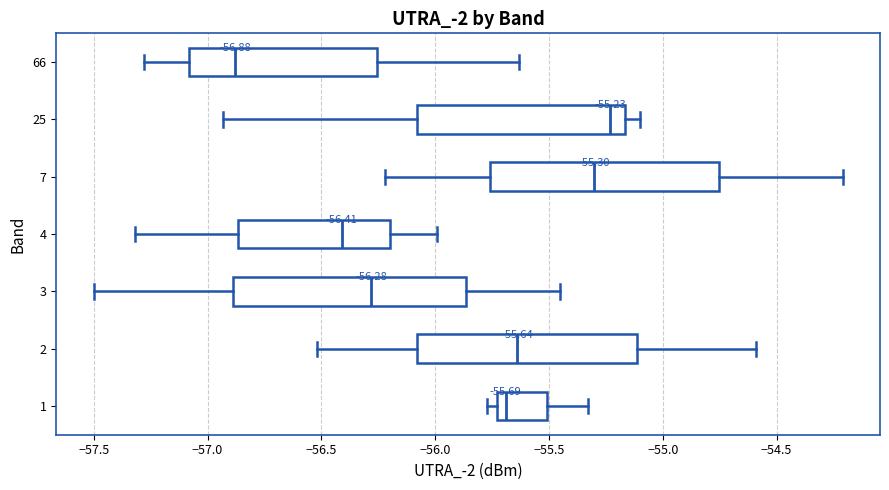

Which box's median line is the furthest to the right?

25